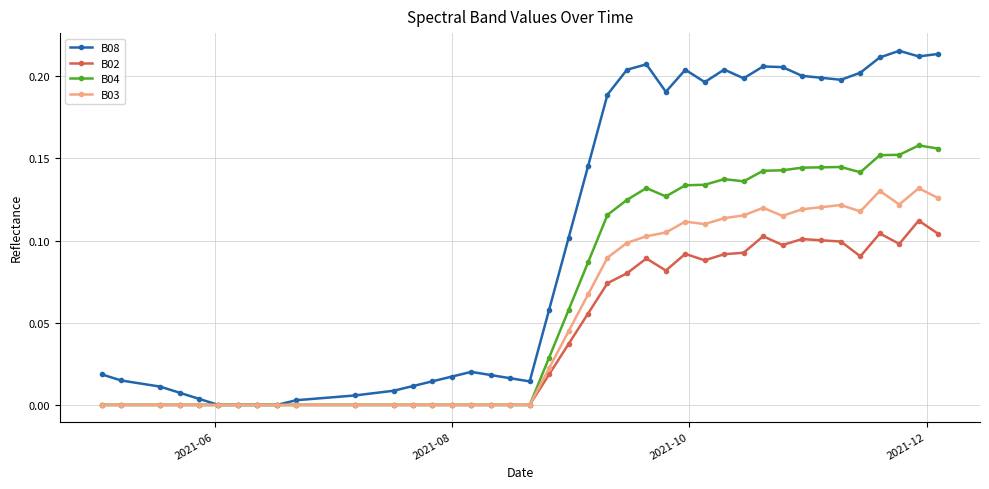

Does the chart have visible grid lines?

Yes